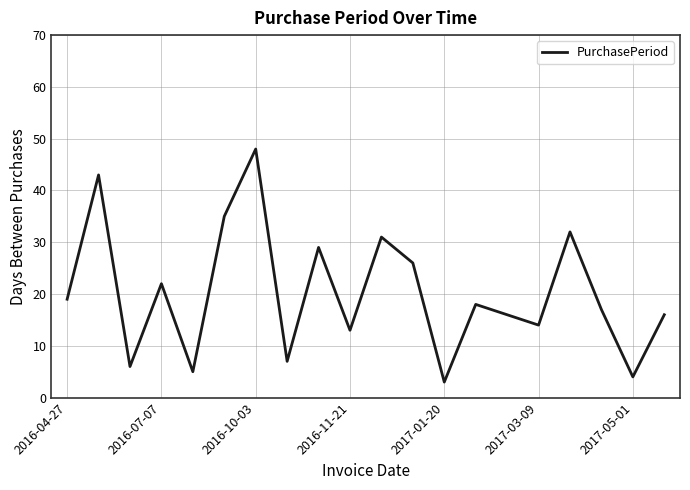

What is the greatest value displayed?

48